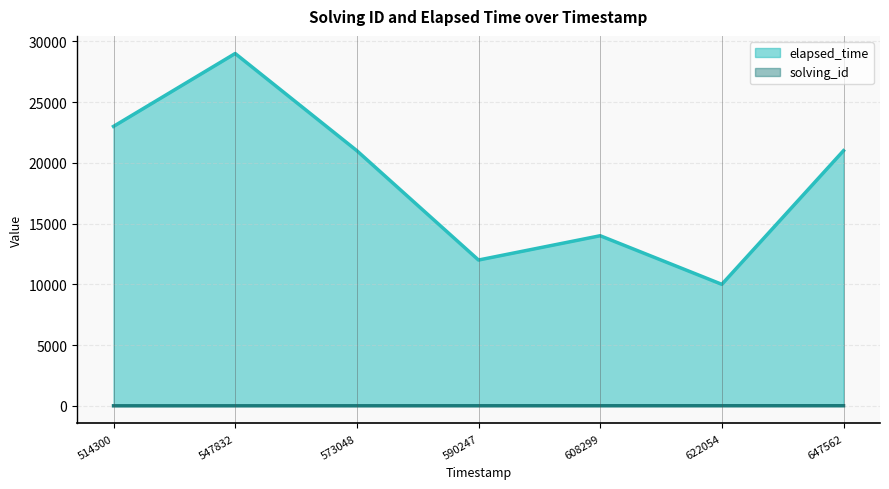

What are all the series names shown in the legend?

elapsed_time, solving_id